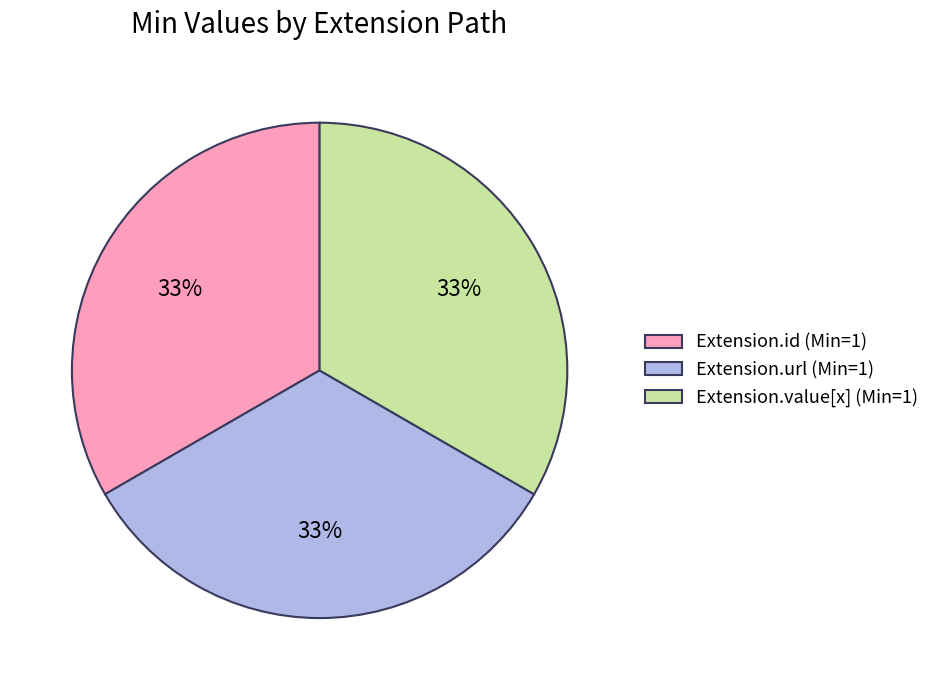

Does Extension.id (Min=1) represent more than half of the total?

No